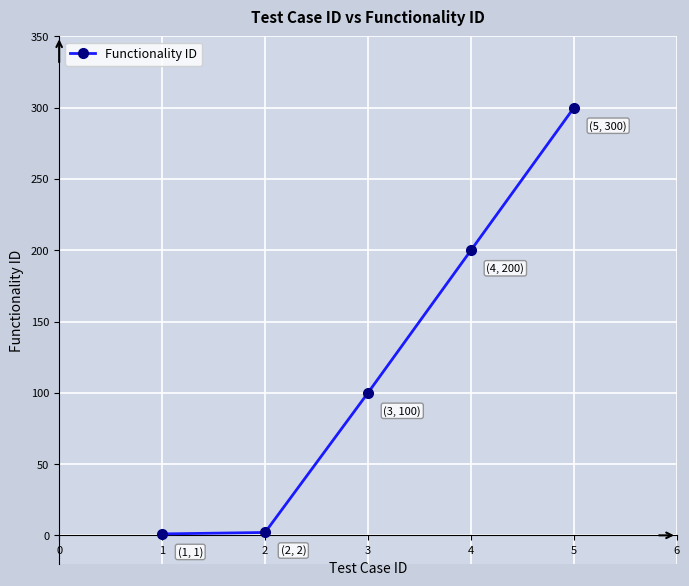

What is the sum of all values?

603